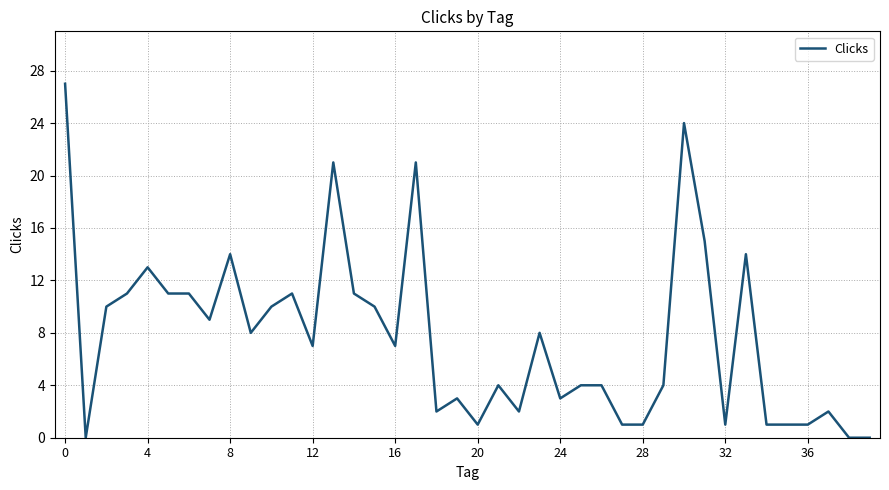

What is the greatest value displayed?

27